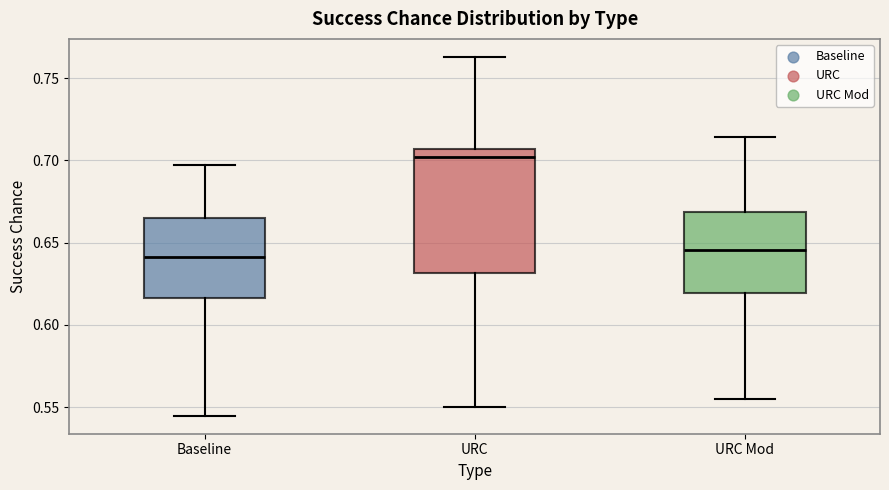

Where does the median line of the box for URC sit on the y-axis? The values are not printed on the chart, so give them approximately, as read against the axis.

0.700